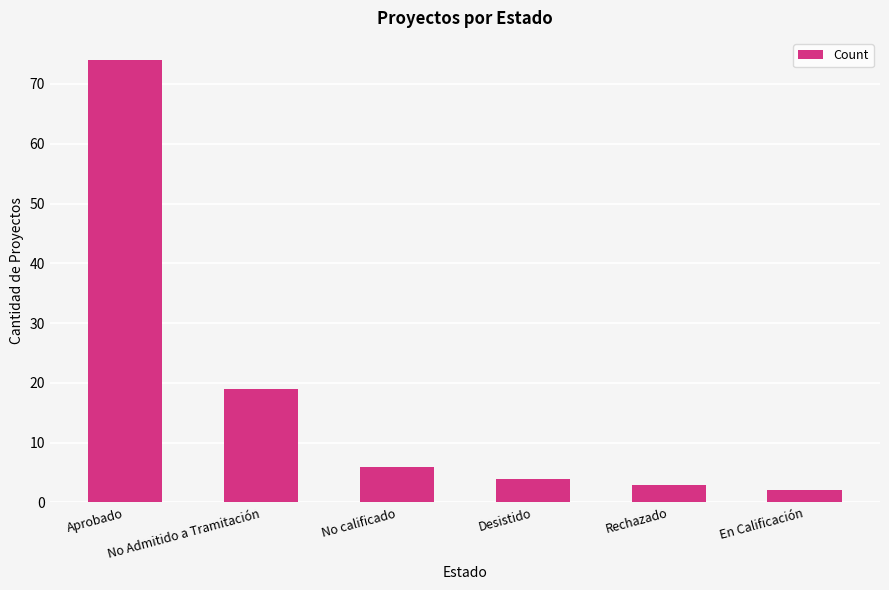

What is the difference between the second highest and minimum values?

17